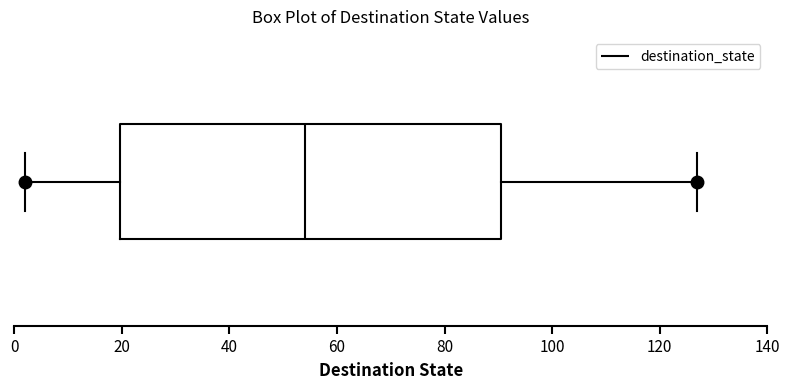

Where does the left whisker of the box end on the x-axis? The values are not printed on the chart, so give them approximately, as read against the axis.

2